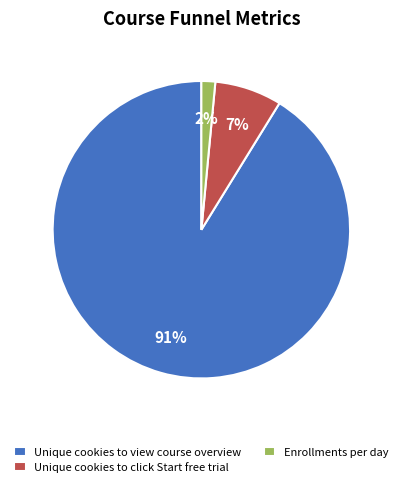

Does Unique cookies to view course overview account for over 50% of the chart?

Yes